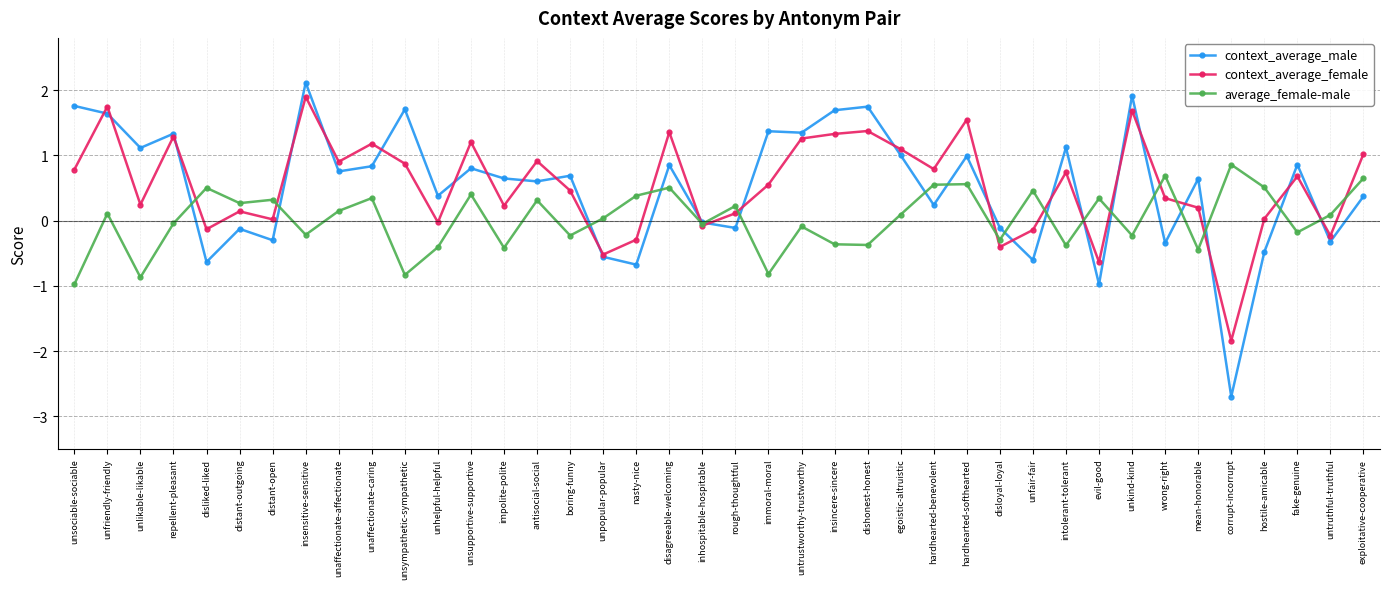

How many categories are shown in the chart?

40